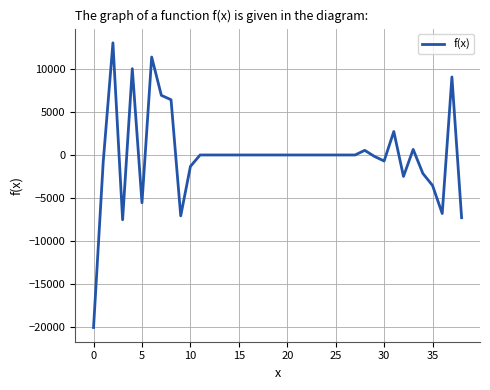

Count the number of categories in the chart.

39